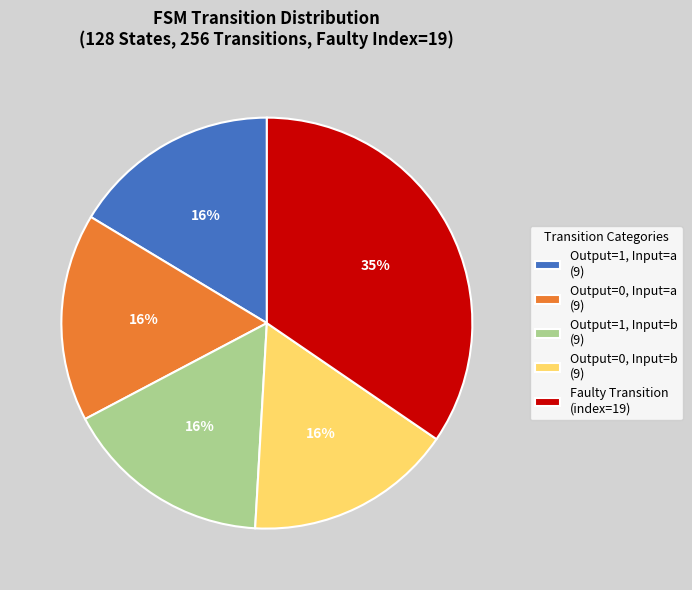

To the nearest percent, what percentage of the pie is Output=0, Input=b (9)?

16%